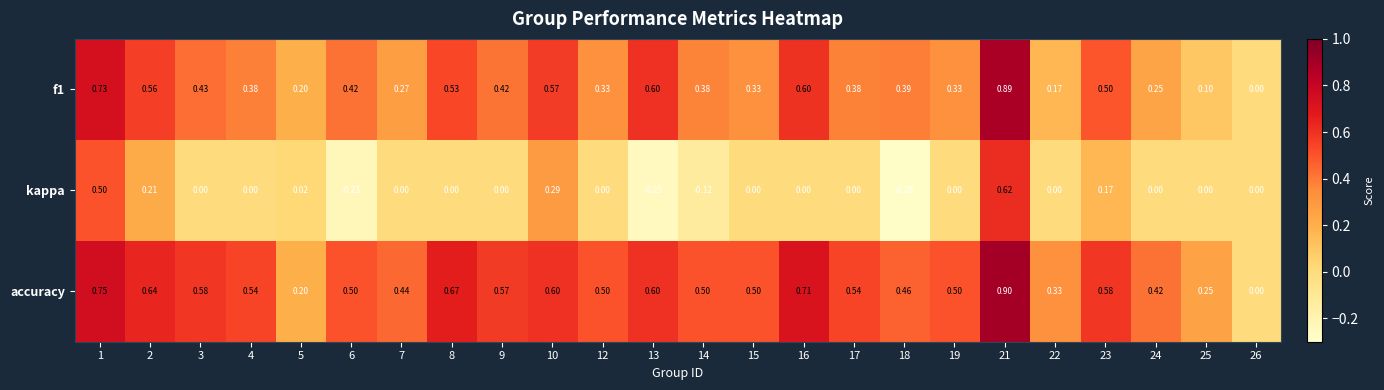

Which series changed the most between 2 and 21?

kappa